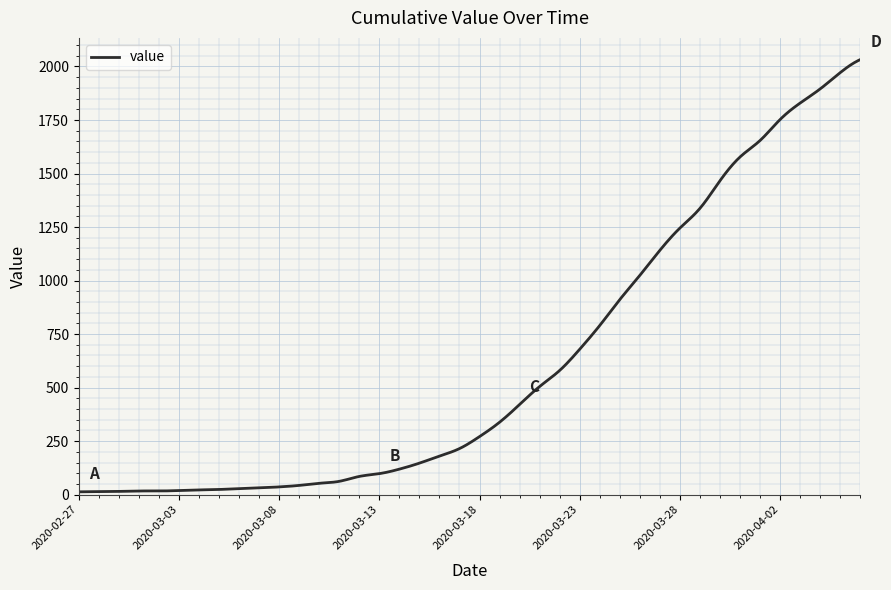

What is the greatest value displayed?

2032.0